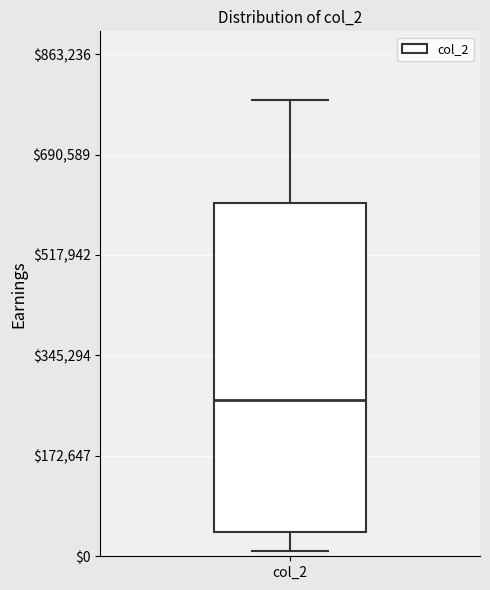

Where is the upper edge of the box for col_2 on the y-axis? The values are not printed on the chart, so give them approximately, as read against the axis.

600000